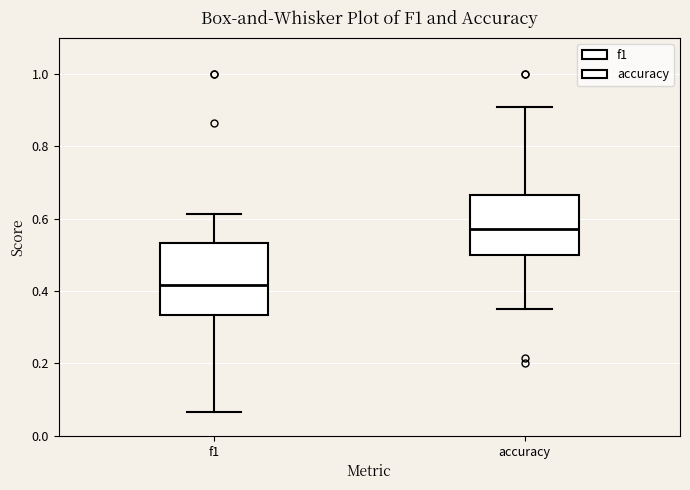

Which box has the lowest median line?

f1